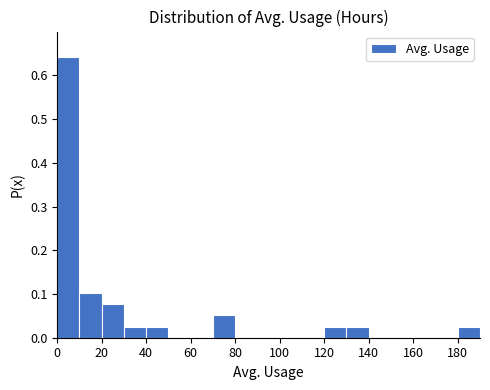

What is the height of the bar covering 0 to 10 on the x-axis? The values are not printed on the chart, so give them approximately, as read against the axis.

0.64